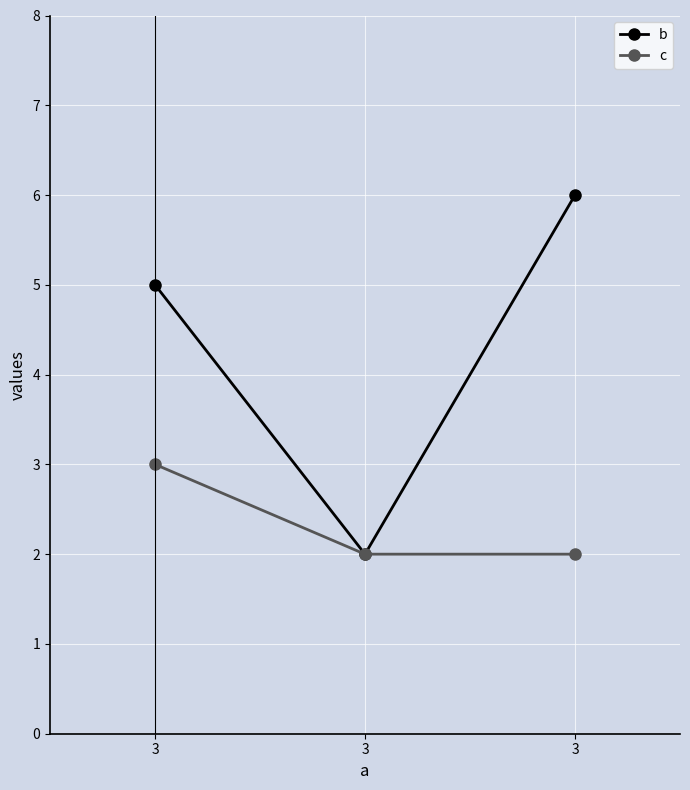

What is the minimum value for c?

2